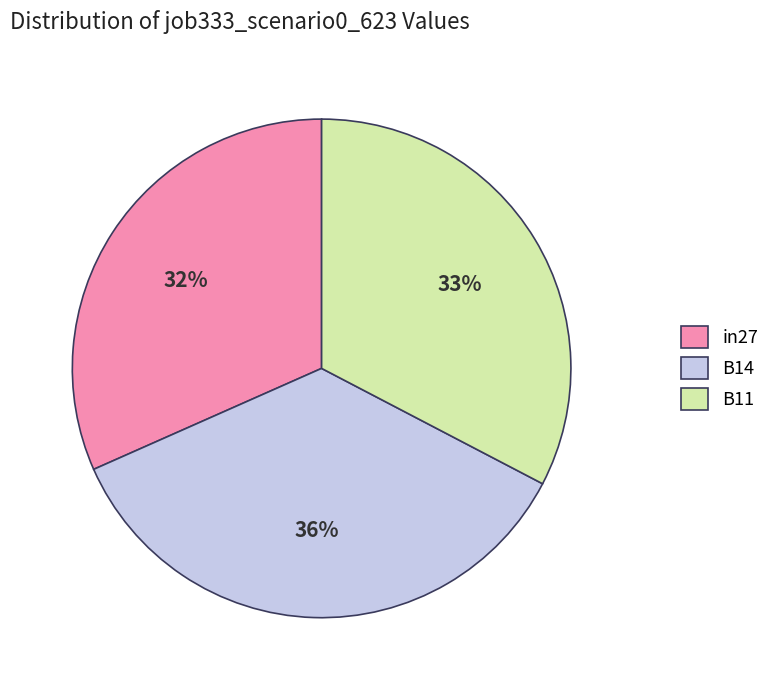

What is the smallest slice in the pie chart?

in27